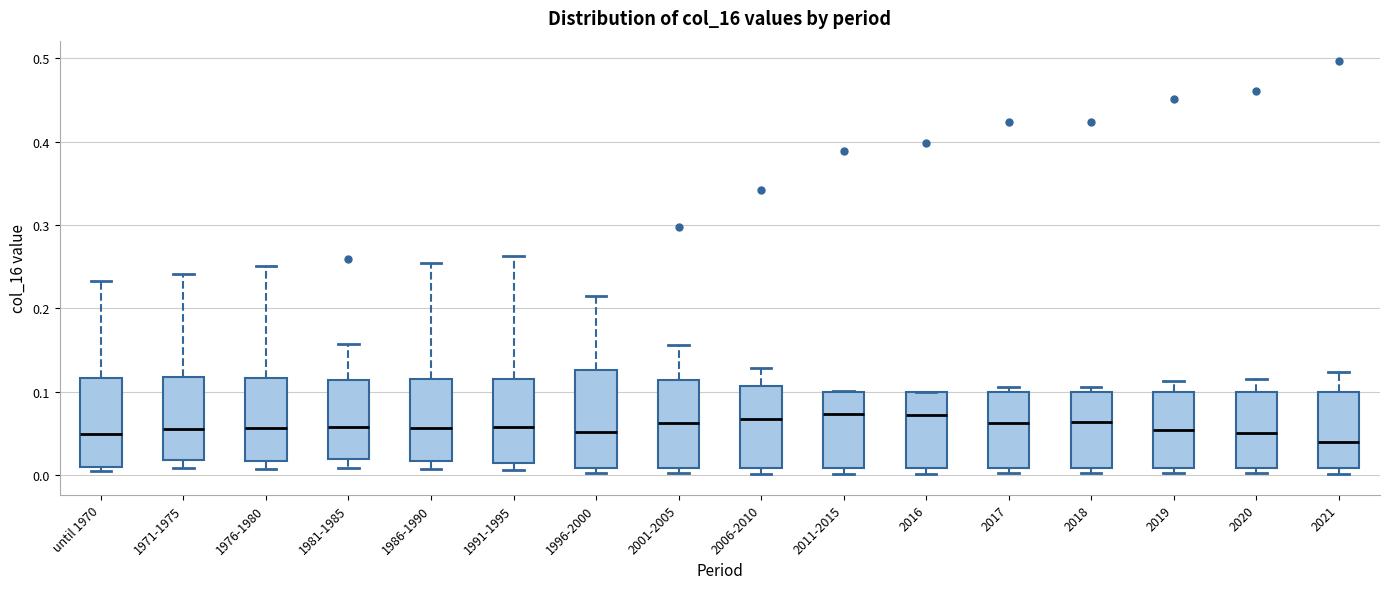

Reading left to right, read every box against the y-axis: the position of its median line, the range the box covers, and the ends of its whiskers. The values are not printed on the chart, so give them approximately, as read against the axis.

until 1970: median 0.05, box 0.01 to 0.12, whiskers 0.00 to 0.23
1971-1975: median 0.06, box 0.02 to 0.12, whiskers 0.01 to 0.24
1976-1980: median 0.06, box 0.02 to 0.12, whiskers 0.01 to 0.25
1981-1985: median 0.06, box 0.02 to 0.11, whiskers 0.01 to 0.16
1986-1990: median 0.06, box 0.02 to 0.12, whiskers 0.01 to 0.25
1991-1995: median 0.06, box 0.02 to 0.12, whiskers 0.01 to 0.26
1996-2000: median 0.05, box 0.01 to 0.13, whiskers 0.00 to 0.21
2001-2005: median 0.06, box 0.01 to 0.11, whiskers 0.00 to 0.16
2006-2010: median 0.07, box 0.01 to 0.11, whiskers 0.00 to 0.13
2011-2015: median 0.07, box 0.01 to 0.10, whiskers 0.00 to 0.10
2016: median 0.07, box 0.01 to 0.10, whiskers 0.00 to 0.10
2017: median 0.06, box 0.01 to 0.10, whiskers 0.00 to 0.11
2018: median 0.06, box 0.01 to 0.10, whiskers 0.00 to 0.11
2019: median 0.05, box 0.01 to 0.10, whiskers 0.00 to 0.11
2020: median 0.05, box 0.01 to 0.10, whiskers 0.00 to 0.12
2021: median 0.04, box 0.01 to 0.10, whiskers 0.00 to 0.12